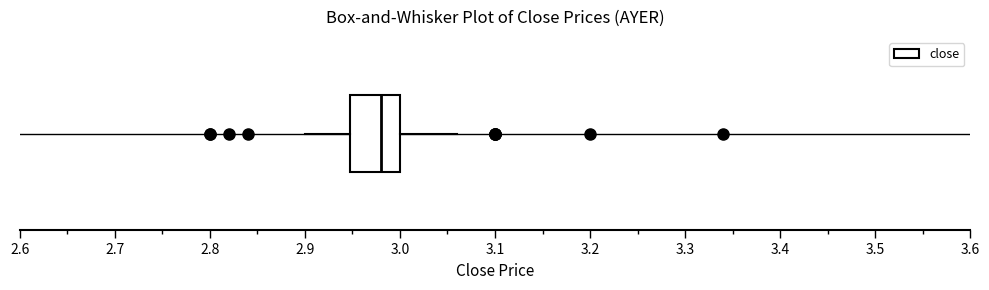

Where does the right whisker of the box end on the x-axis? The values are not printed on the chart, so give them approximately, as read against the axis.

3.06